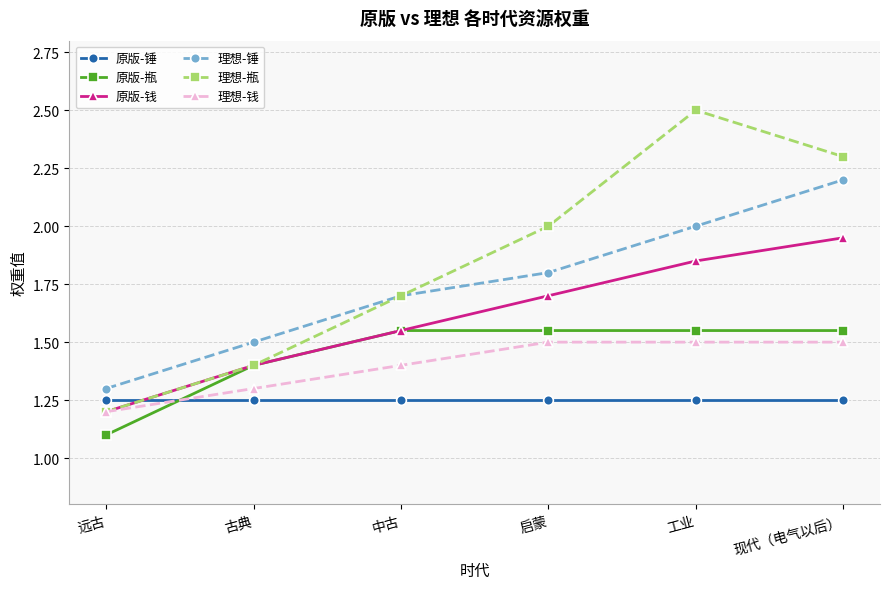

True or false: 原版-钱 has more than 2 points higher than both neighbors.

False